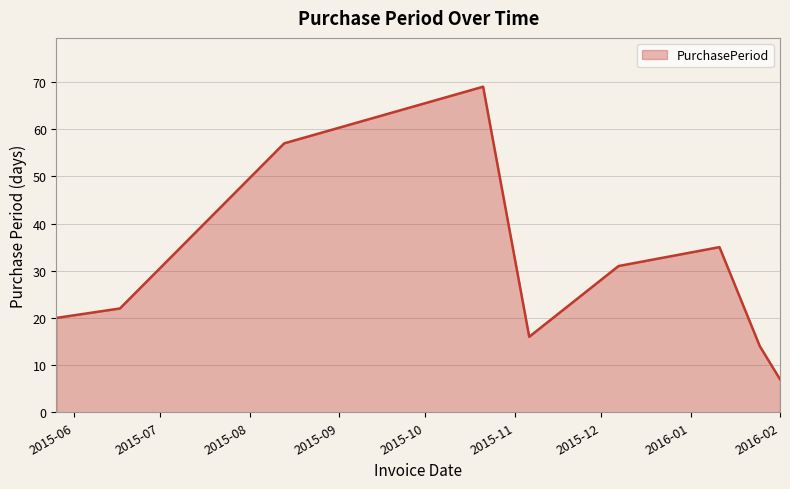

What is the smallest value displayed?

7